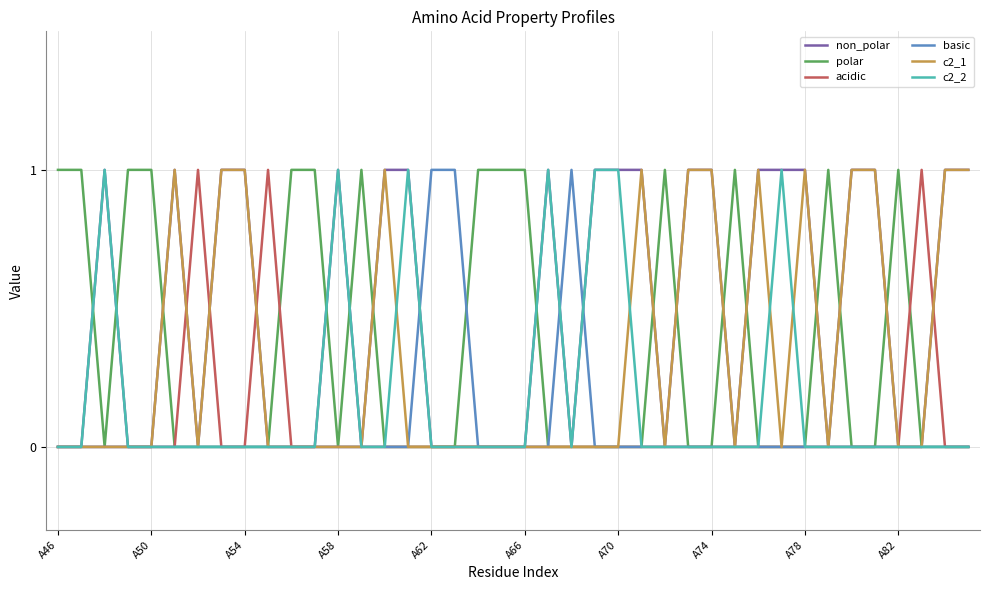

Which series has the largest total across all categories?

non_polar